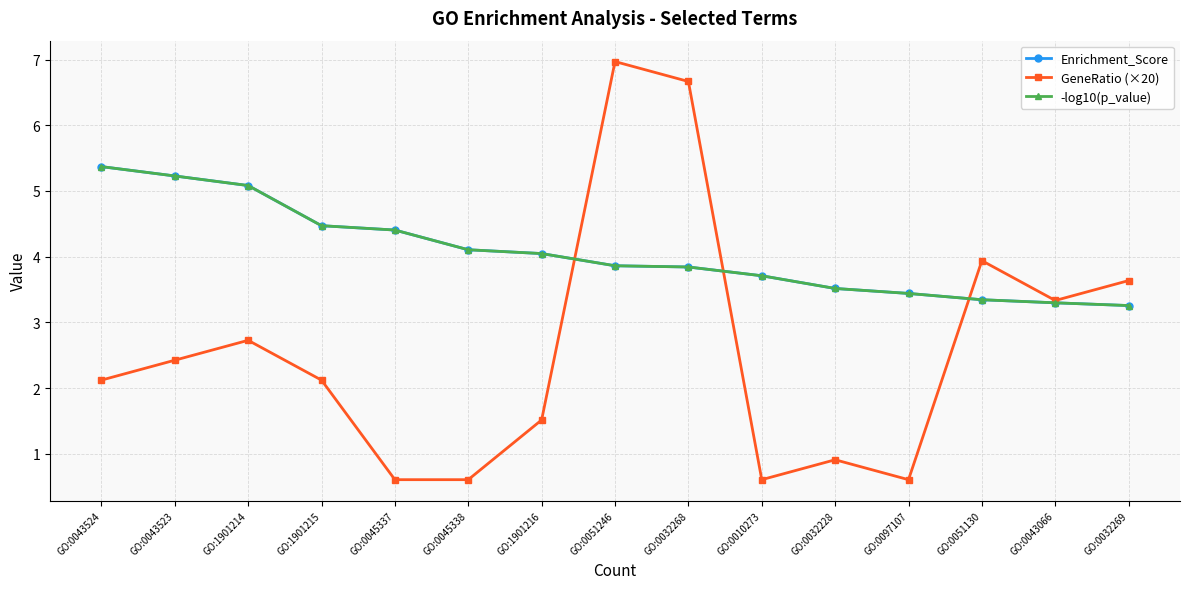

Reading right to left, what are all the values shown in this chart?

Enrichment_Score: GO:0032269=3.3	GO:0043066=3.3	GO:0051130=3.3	GO:0097107=3.4	GO:0032228=3.5	GO:0010273=3.7	GO:0032268=3.8	GO:0051246=3.9	GO:1901216=4.0	GO:0045338=4.1	GO:0045337=4.4	GO:1901215=4.5	GO:1901214=5.1	GO:0043523=5.2	GO:0043524=5.4
GeneRatio (×20): GO:0032269=3.6	GO:0043066=3.3	GO:0051130=3.9	GO:0097107=0.6	GO:0032228=0.9	GO:0010273=0.6	GO:0032268=6.7	GO:0051246=7.0	GO:1901216=1.5	GO:0045338=0.6	GO:0045337=0.6	GO:1901215=2.1	GO:1901214=2.7	GO:0043523=2.4	GO:0043524=2.1
-log10(p_value): GO:0032269=3.3	GO:0043066=3.3	GO:0051130=3.3	GO:0097107=3.4	GO:0032228=3.5	GO:0010273=3.7	GO:0032268=3.8	GO:0051246=3.9	GO:1901216=4.0	GO:0045338=4.1	GO:0045337=4.4	GO:1901215=4.5	GO:1901214=5.1	GO:0043523=5.2	GO:0043524=5.4